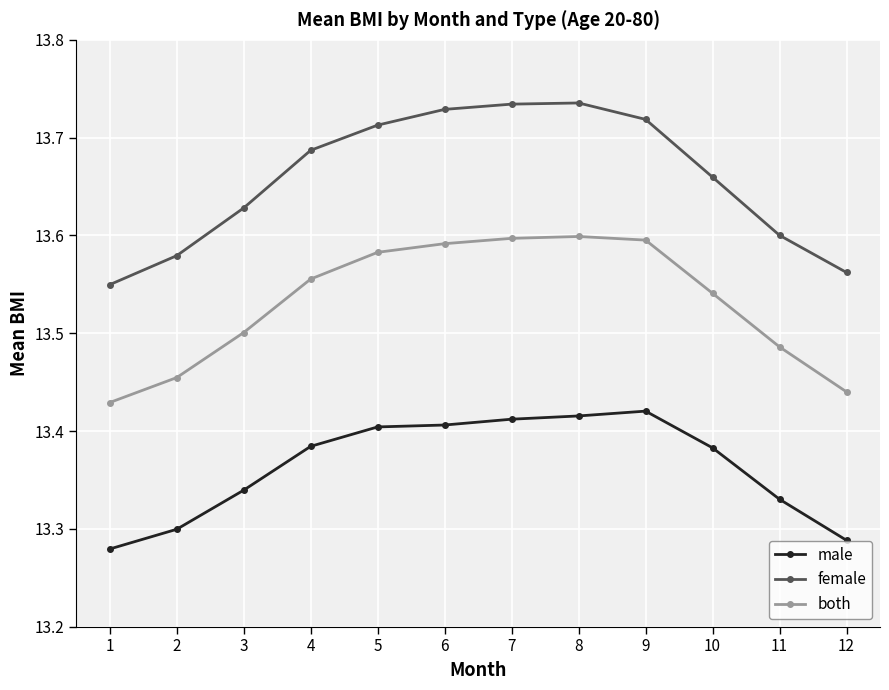

What is the sum of all both values?

162.4